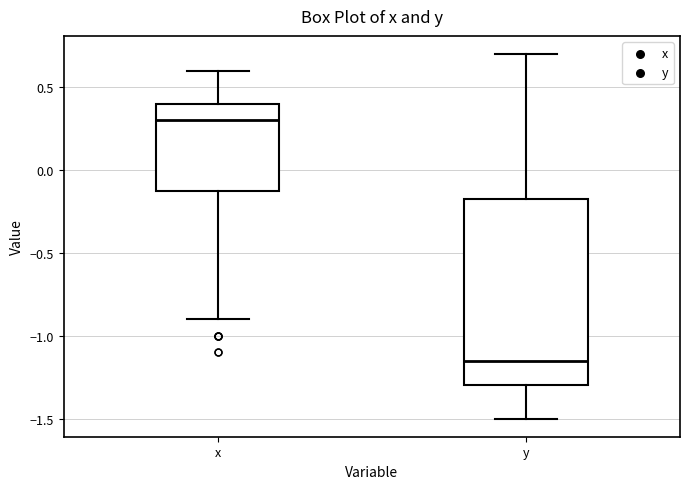

Comparing the boxes themselves (not the whiskers), which one is the tallest?

y